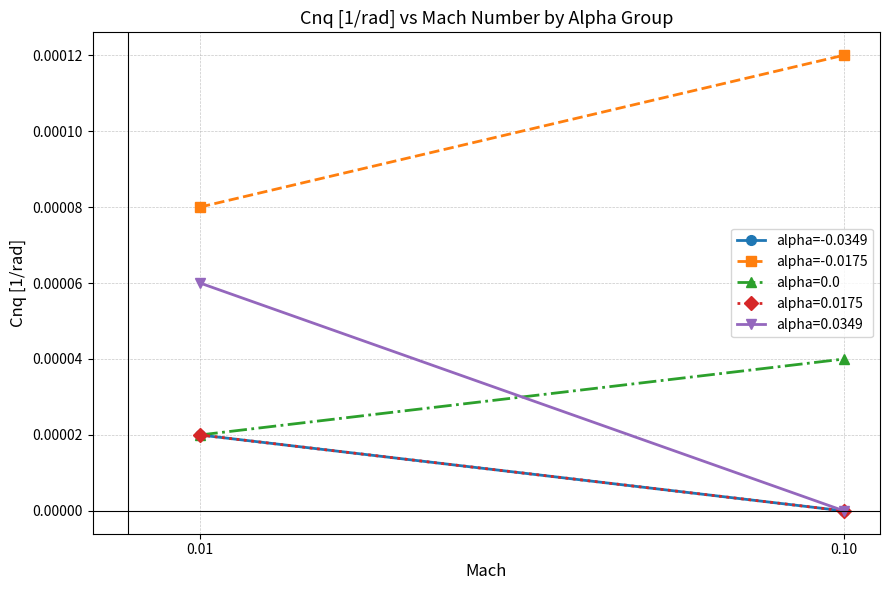

Is this an area chart (filled region under the line)?

No